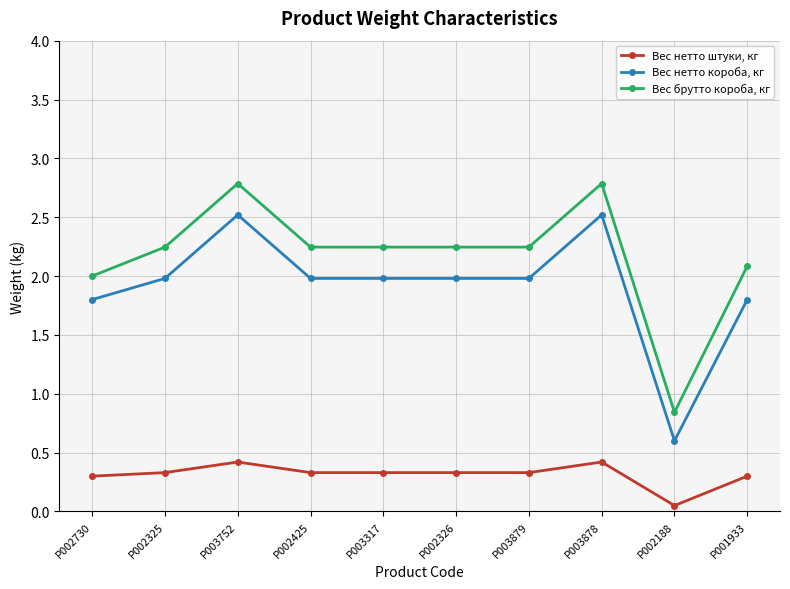

What is the sum of the Вес брутто короба, кг values at P002425 and P003879?

4.5